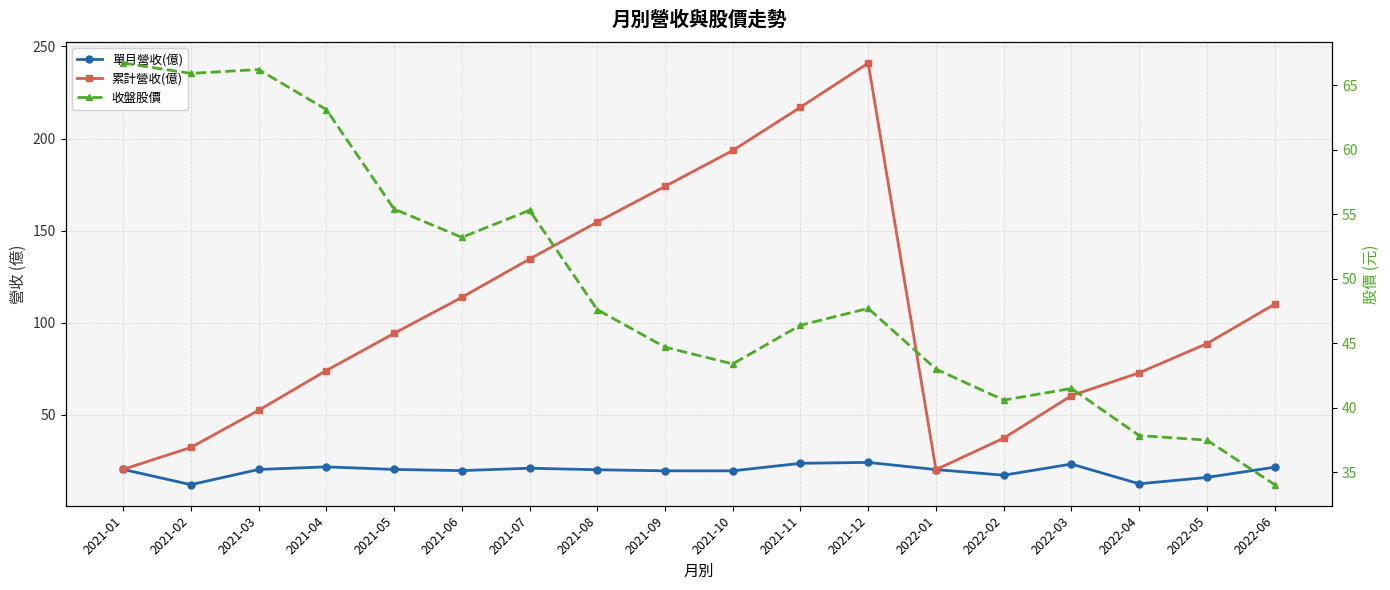

What is the spread (max minus min) of values at 2022-05?

72.7